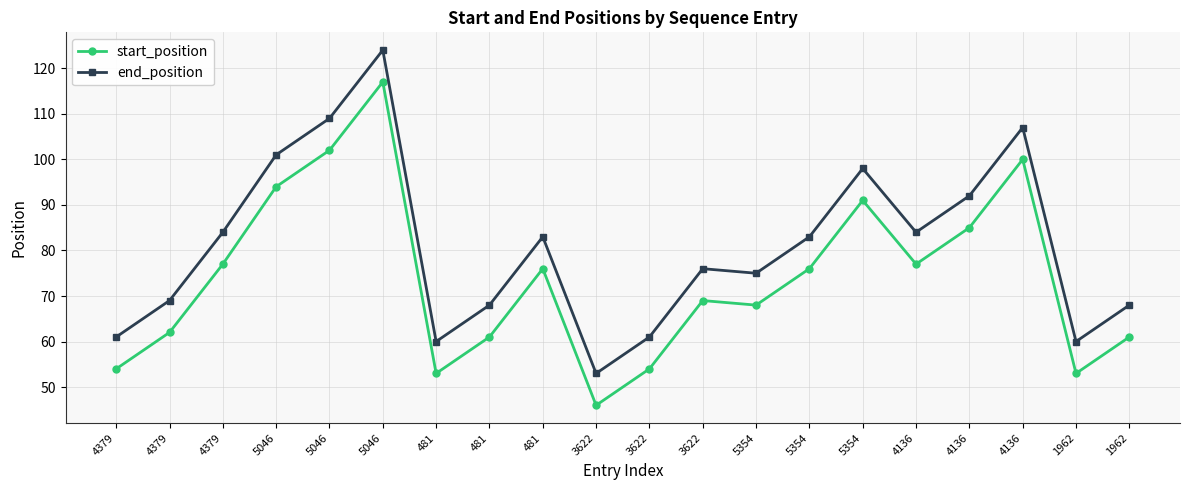

In start_position, how many points are lower than both neighbors (excluding endpoints)?

5